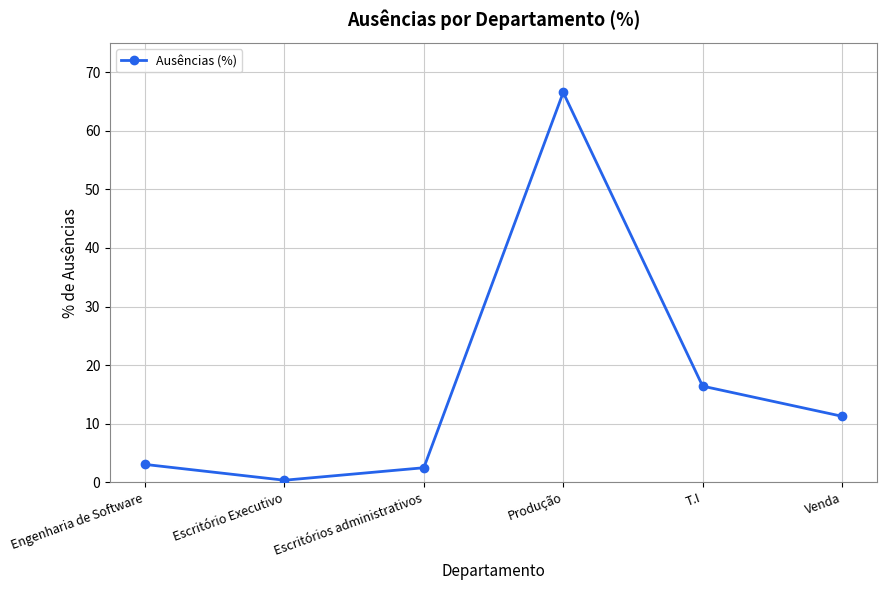

True or false: the data shows 26.1 at T.I.

False